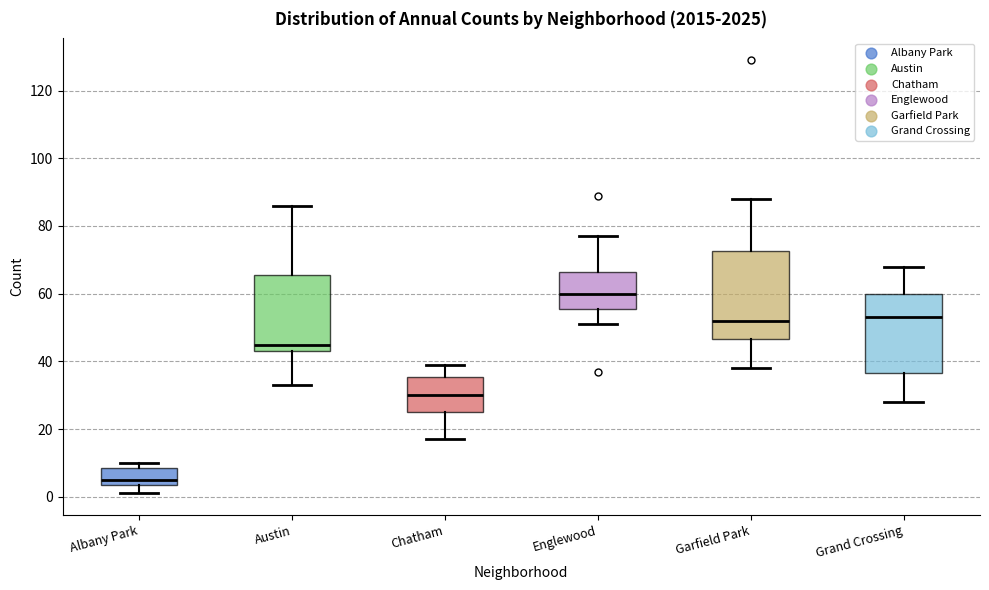

Reading left to right, transcribe this box plot: for each box, give where its median line is, the range the box spans, and where its two whiskers end, as read against the y-axis. The values are not printed on the chart, so give them approximately, as read against the axis.

Albany Park: median 6, box 4 to 8, whiskers 2 to 10
Austin: median 46, box 44 to 66, whiskers 34 to 86
Chatham: median 30, box 26 to 36, whiskers 18 to 40
Englewood: median 60, box 56 to 66, whiskers 52 to 78
Garfield Park: median 52, box 46 to 72, whiskers 38 to 88
Grand Crossing: median 54, box 36 to 60, whiskers 28 to 68